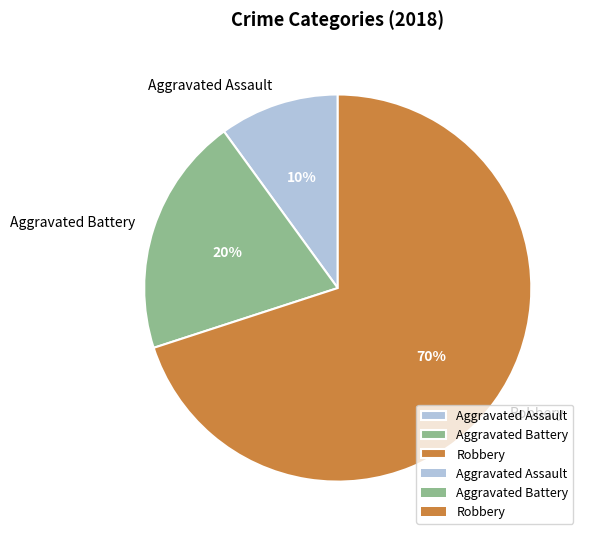

Do Aggravated Battery and Aggravated Assault together represent more than half of the pie?

No